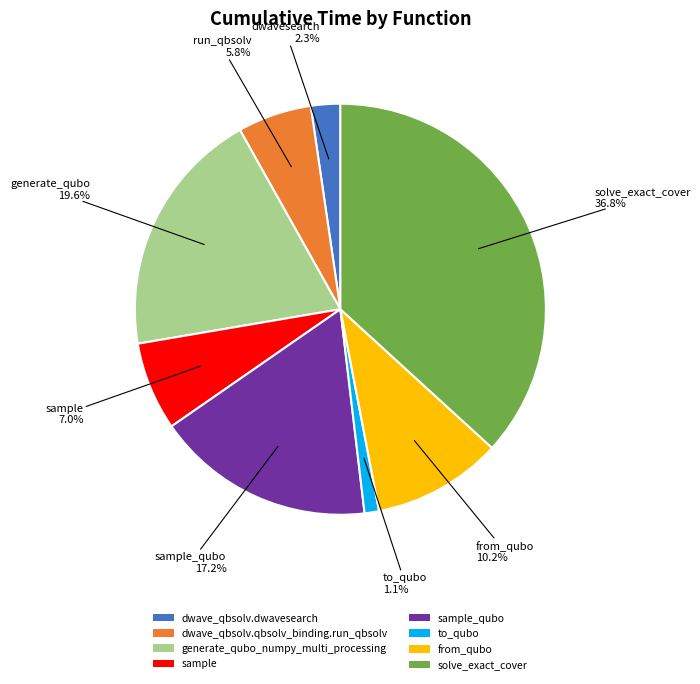

To the nearest percent, what is the difference between the sample_qubo and from_qubo slice percentages?

7%